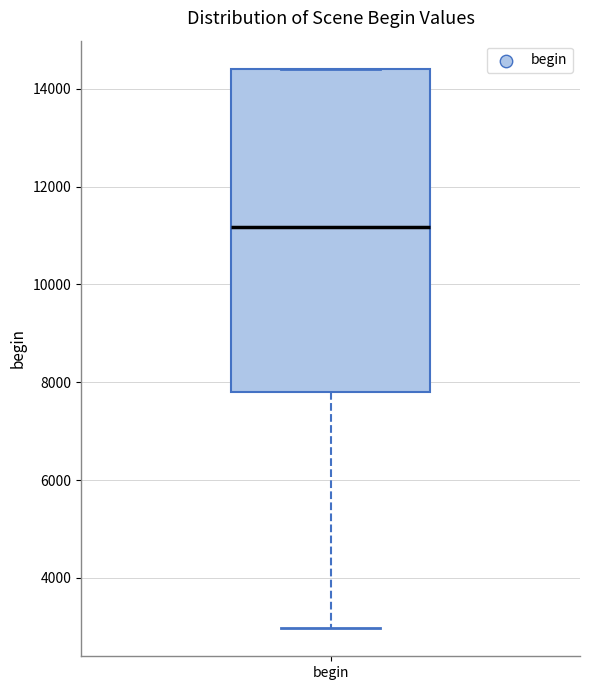

Transcribe this box plot: give where the median line is, the range the box spans, and where the two whiskers end, as read against the y-axis. The values are not printed on the chart, so give them approximately, as read against the axis.

median 11200, box 7800 to 14400, whiskers 3000 to 14400